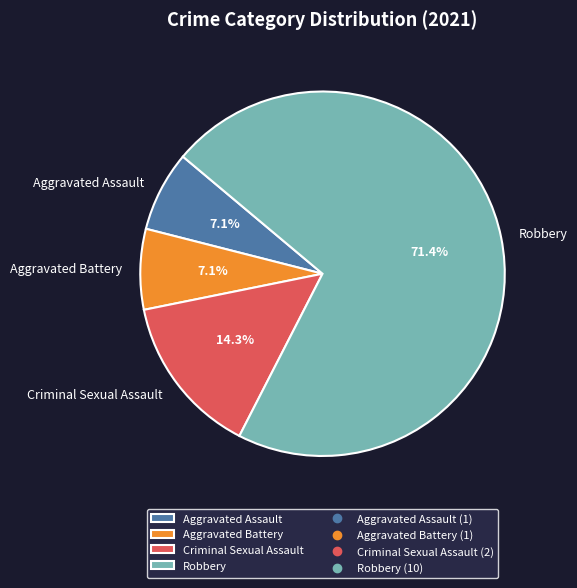

What is the largest slice in the pie chart?

Robbery